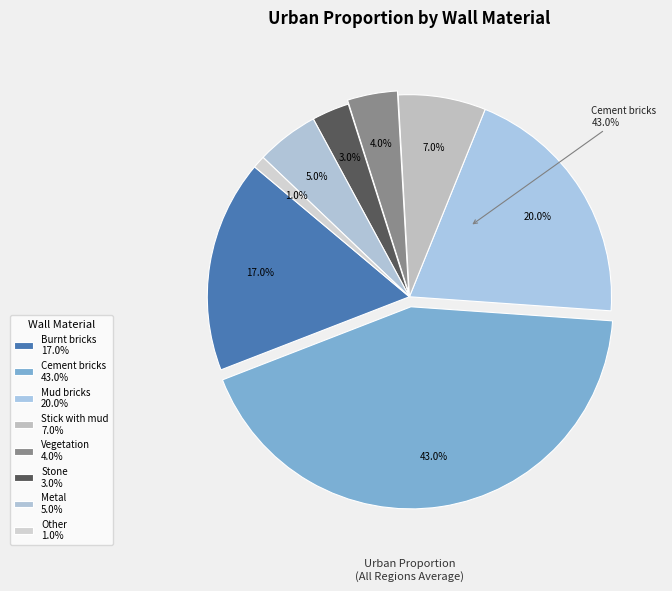

To the nearest percent, what percentage of the pie is Metal?

5%